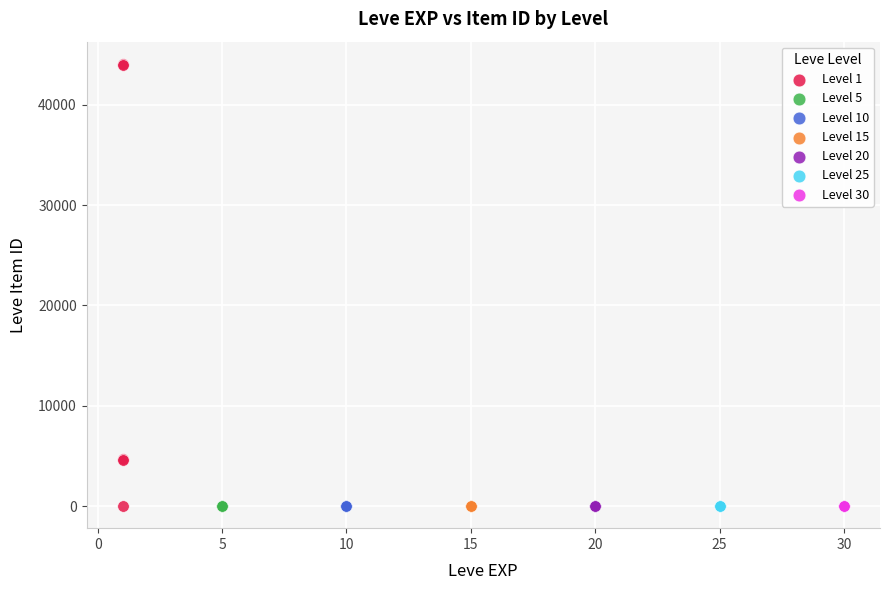

Which series contains the highest Y value?

Level 1